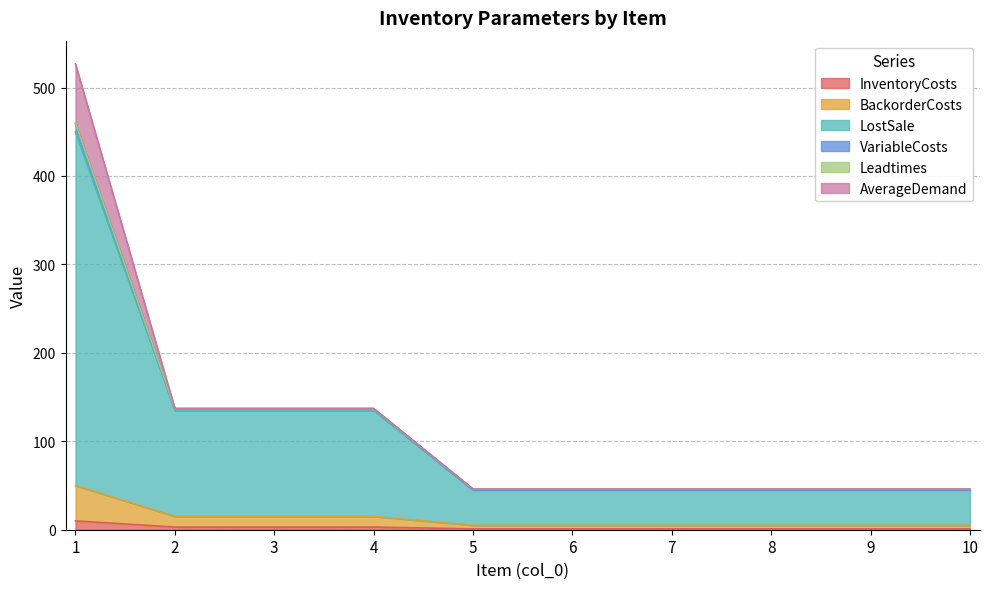

True or false: VariableCosts and BackorderCosts intersect in this chart.

False